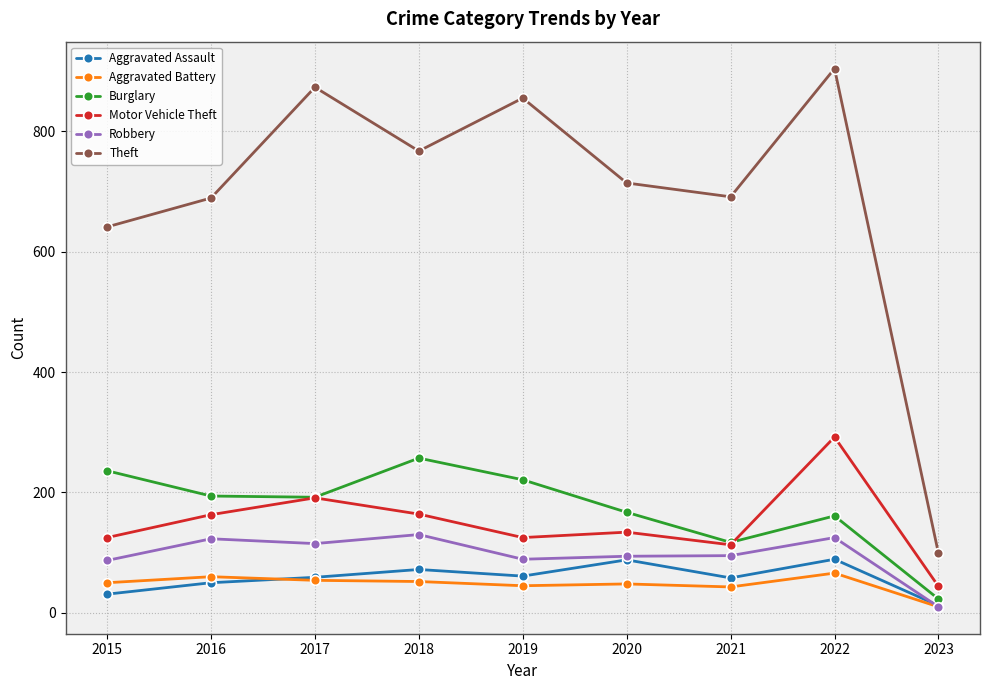

What is the total value across all series at 2018?

1442